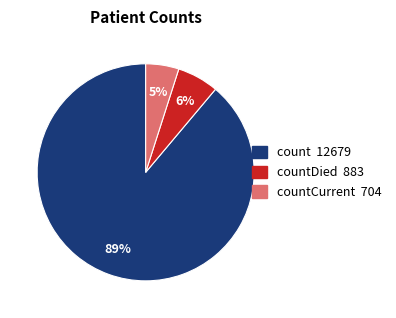

Count the number of slices in the pie.

3